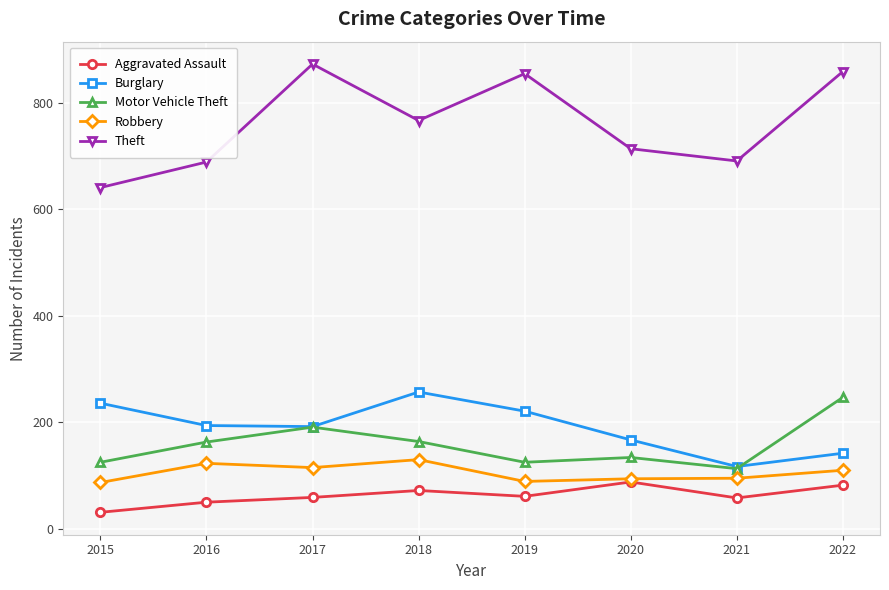

What value does the Motor Vehicle Theft series have at 2022, to the nearest 5?

245